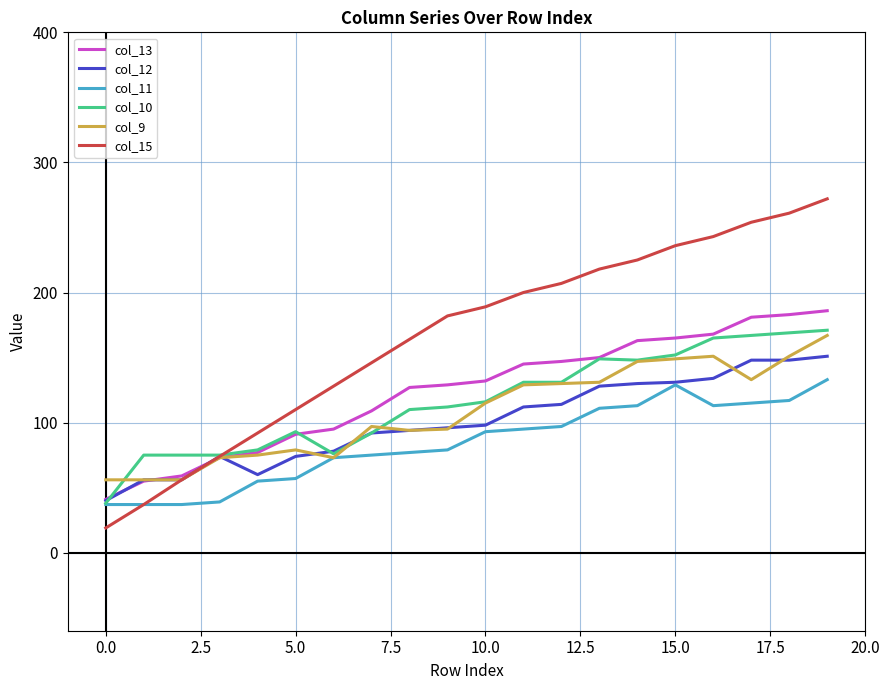

Which series has the largest total across all categories?

col_15